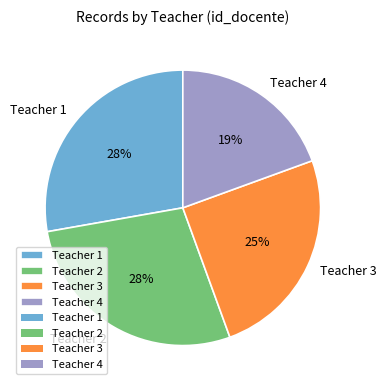

True or false: Teacher 1 accounts for 22% of the total.

False